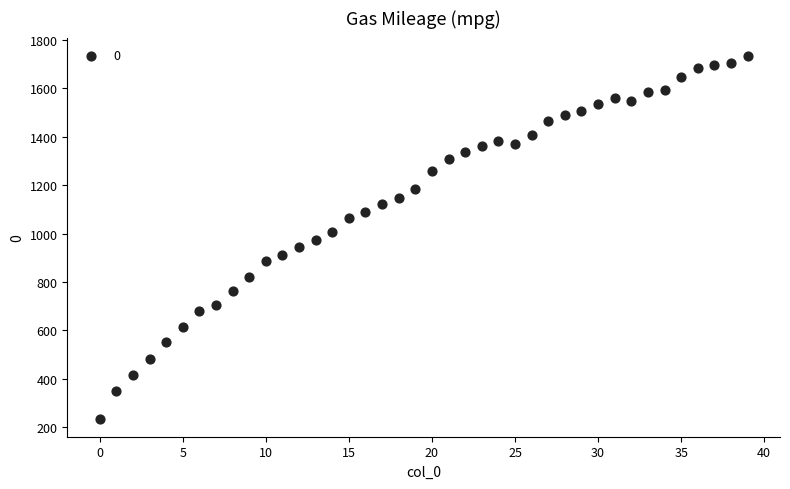

What is the range of Y values (max minus min)?

1498